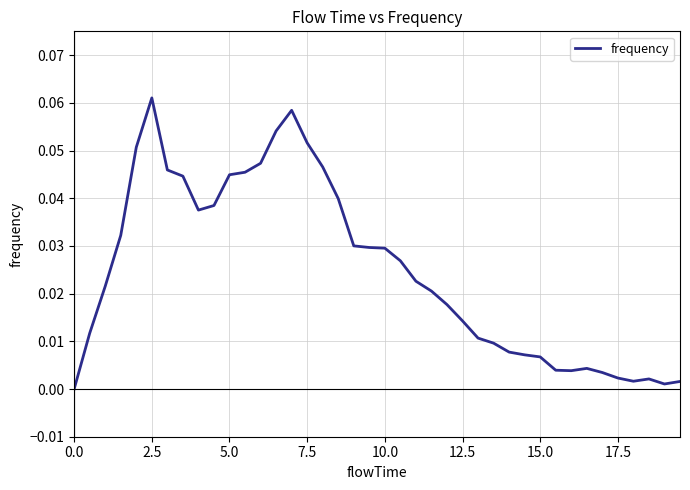

Count the number of data series in this chart.

1